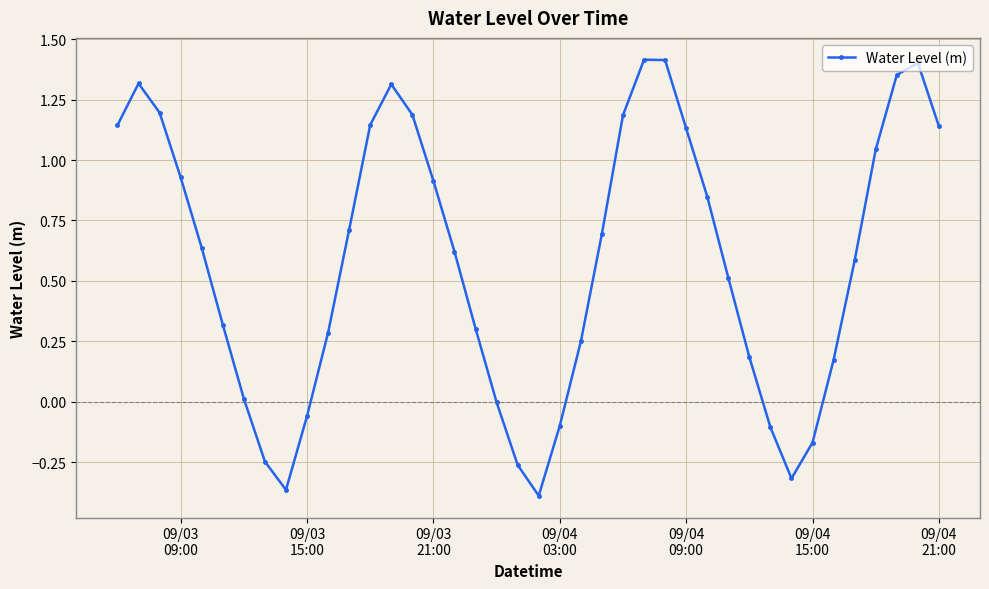

True or false: the data has more than 1 interior local peaks.

True